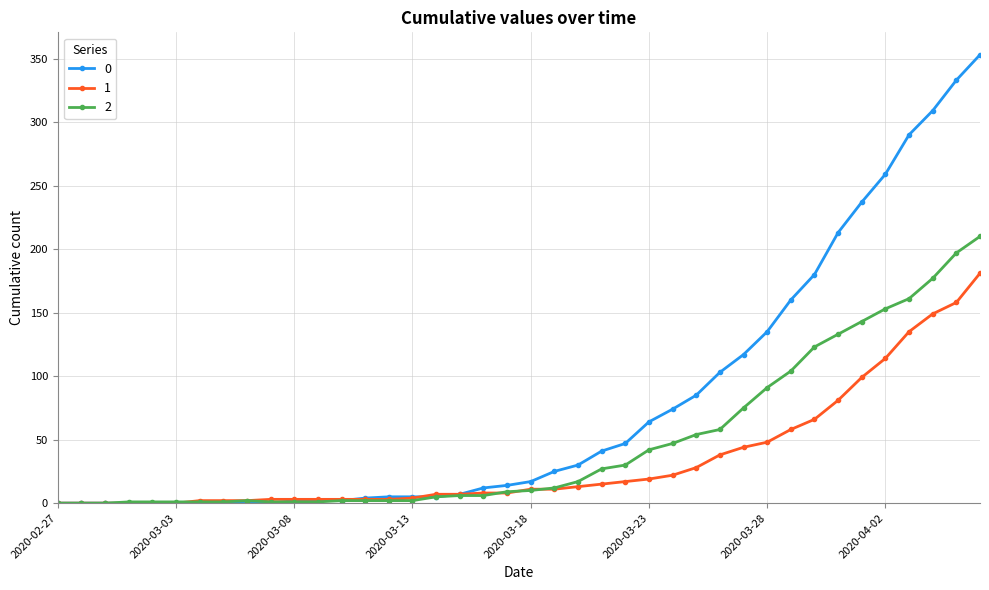

What is the sum of all 0 values?

3130